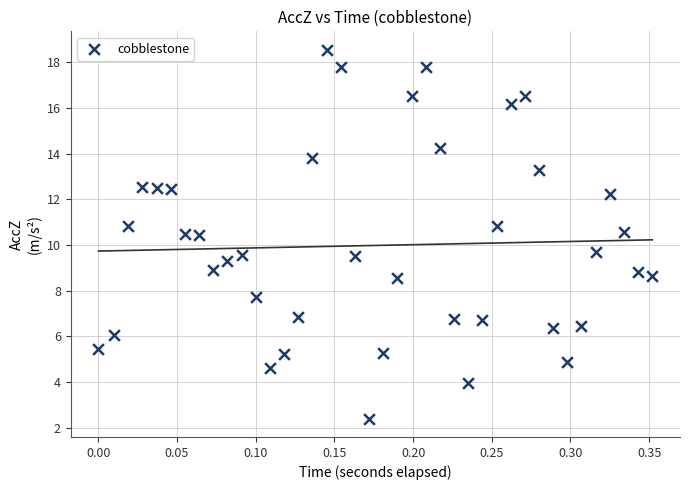

What is the range of X values (max minus min)?

0.4